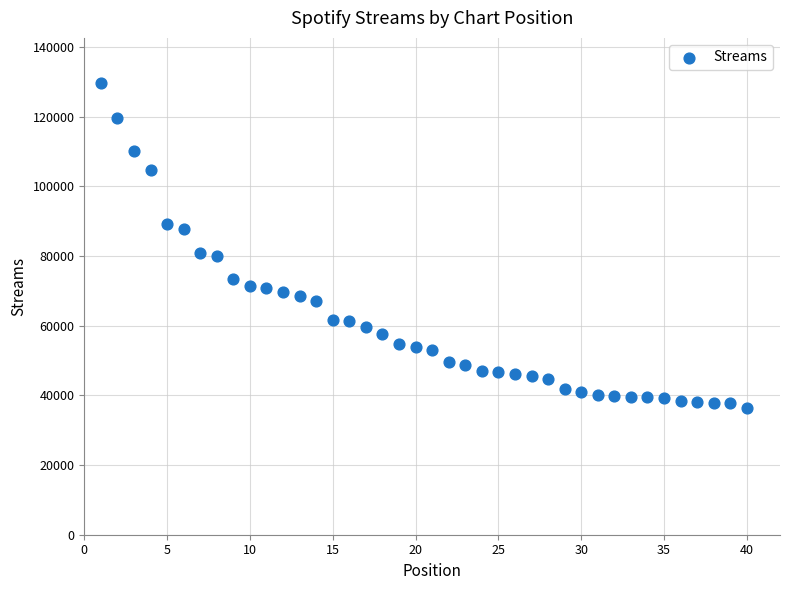

What is the range of Y values (max minus min)?

93349